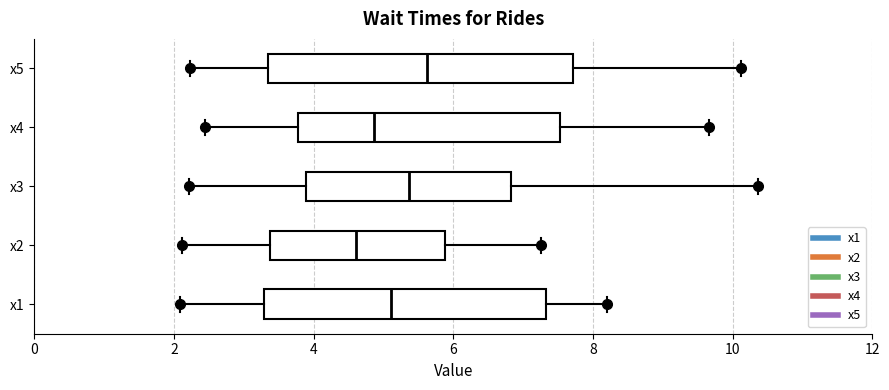

Reading bottom to top, read every box against the x-axis: the position of its median line, the range the box covers, and the ends of its whiskers. The values are not printed on the chart, so give them approximately, as read against the axis.

x1: median 5.2, box 3.2 to 7.4, whiskers 2.0 to 8.2
x2: median 4.6, box 3.4 to 5.8, whiskers 2.2 to 7.2
x3: median 5.4, box 3.8 to 6.8, whiskers 2.2 to 10.4
x4: median 4.8, box 3.8 to 7.6, whiskers 2.4 to 9.6
x5: median 5.6, box 3.4 to 7.8, whiskers 2.2 to 10.2